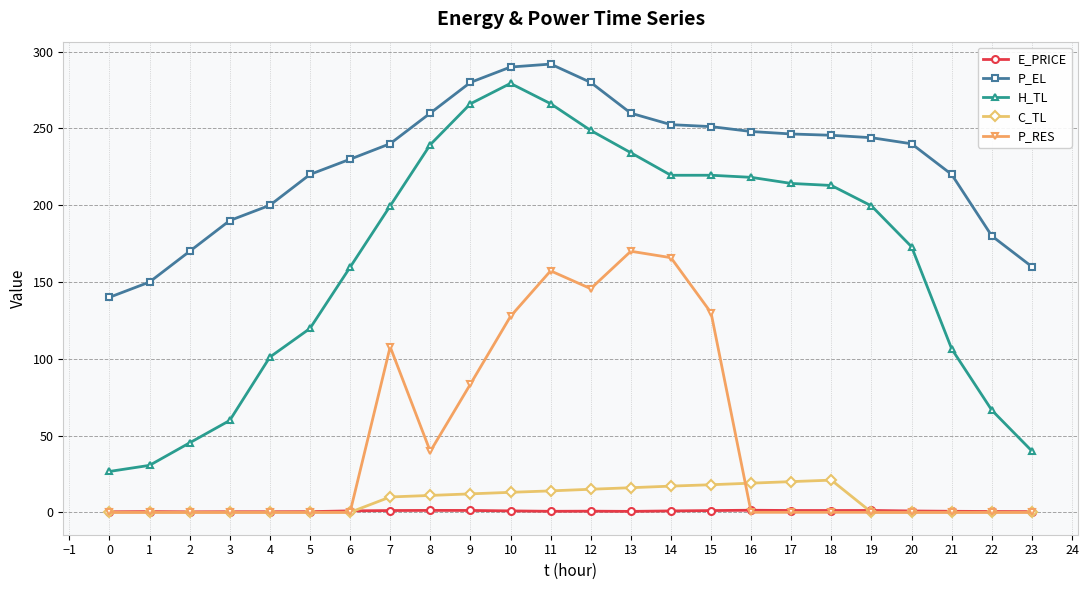

True or false: P_EL and E_PRICE cross at least once.

False